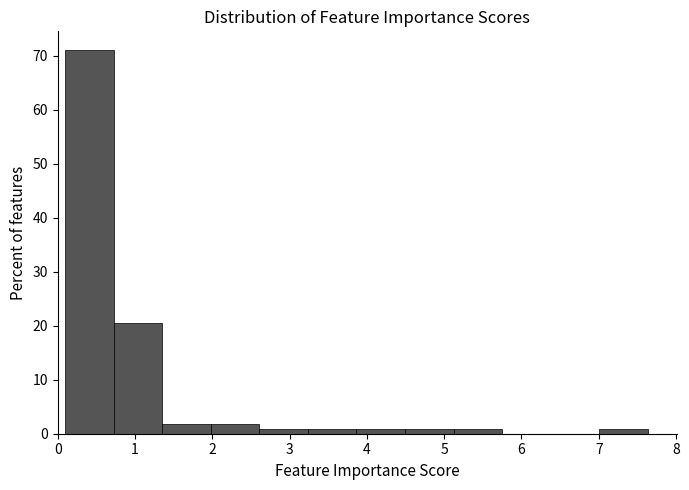

Reading left to right, list every bar in this chart as the range it spans on the x-axis followed by its height. Neither the bar edges nor the heights are printed on the chart, so give them approximately, as read against the axes.

0.1 to 0.7: 71
0.7 to 1.4: 21
1.4 to 2.0: 2
2.0 to 2.6: 2
2.6 to 3.2: under 1
3.2 to 3.9: under 1
3.9 to 4.5: under 1
4.5 to 5.1: under 1
5.1 to 5.7: under 1
5.7 to 6.4: 0
6.4 to 7.0: 0
7.0 to 7.6: under 1